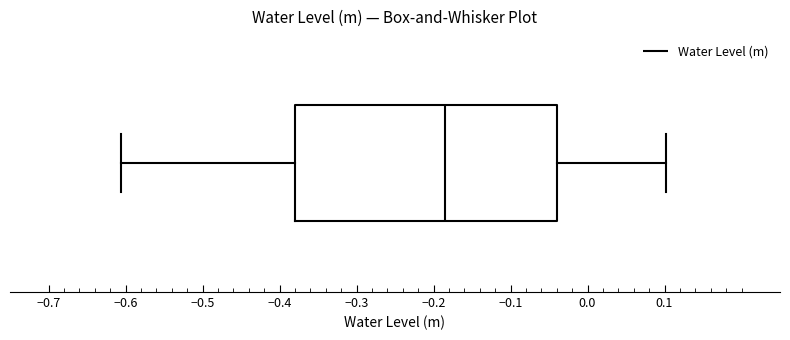

Read this box plot against the x-axis: the position of the median line, the range covered by the box, and the ends of both whiskers. The values are not printed on the chart, so give them approximately, as read against the axis.

median -0.18, box -0.38 to -0.04, whiskers -0.61 to 0.10